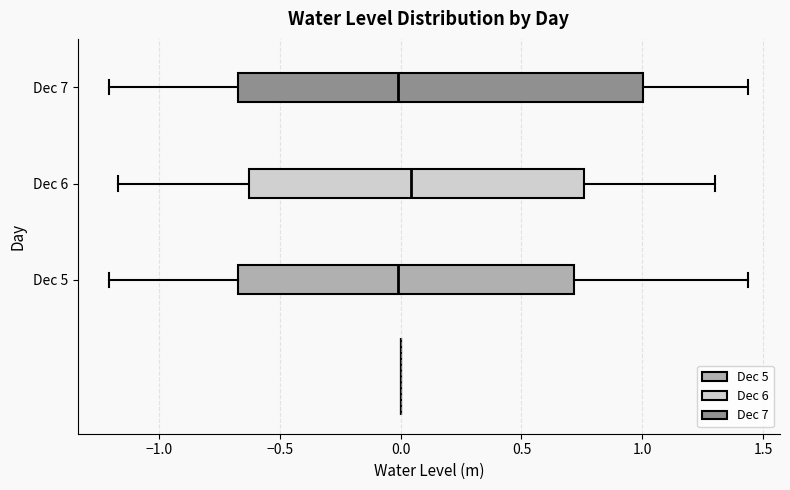

Which box is the widest, from its left edge to its right edge?

Dec 7